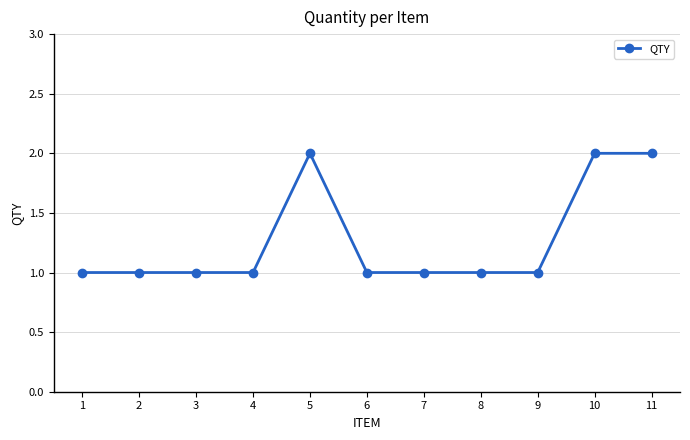

What is the value of the 7th point from the left?

1